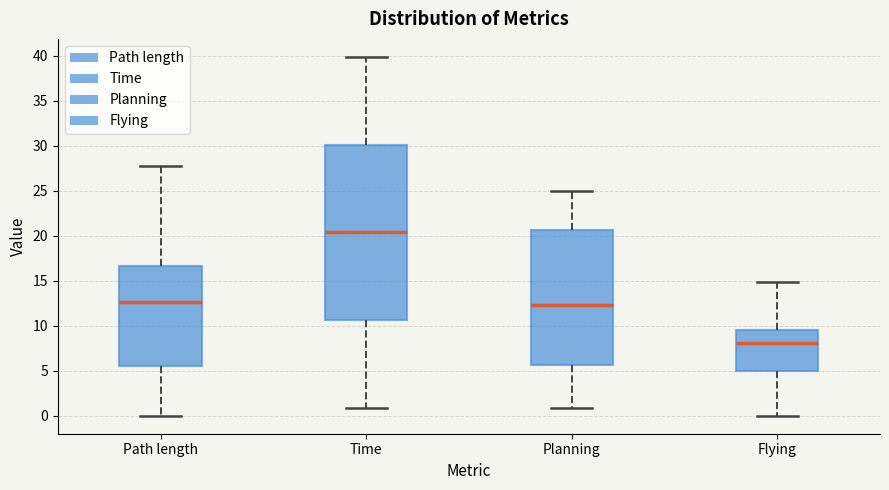

Reading left to right, read every box against the y-axis: the position of its median line, the range the box covers, and the ends of its whiskers. The values are not printed on the chart, so give them approximately, as read against the axis.

Path length: median 12.5, box 5.5 to 16.5, whiskers 0.0 to 27.5
Time: median 20.5, box 10.5 to 30.0, whiskers 1.0 to 40.0
Planning: median 12.5, box 5.5 to 20.5, whiskers 1.0 to 25.0
Flying: median 8.0, box 5.0 to 9.5, whiskers 0.0 to 15.0